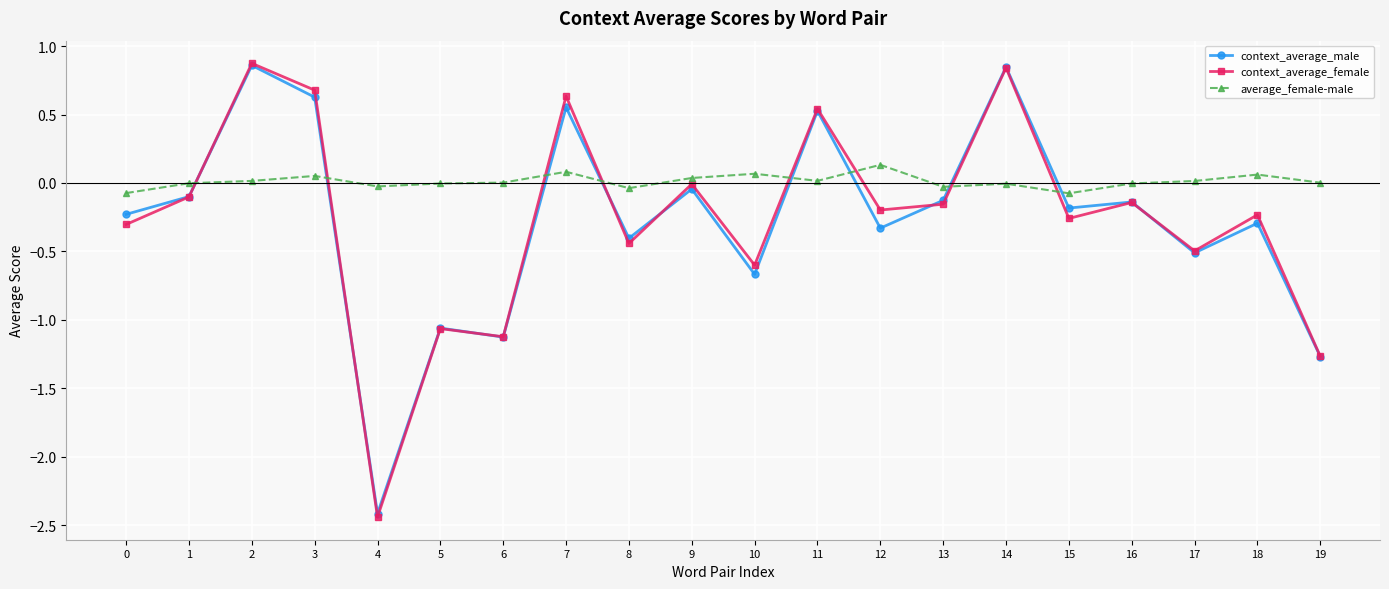

Which series has the largest total across all categories?

average_female-male